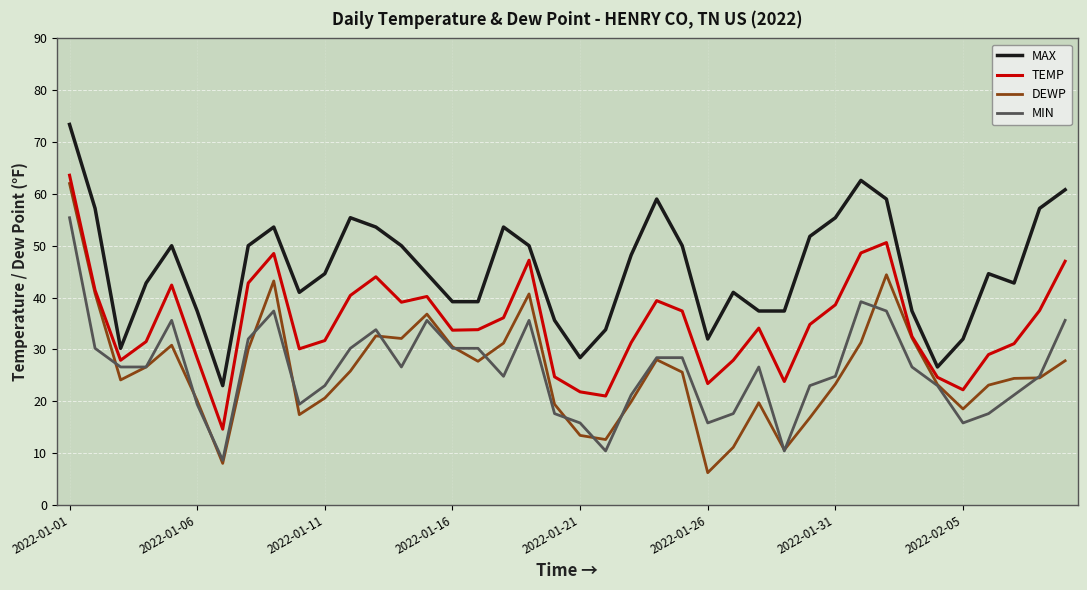

How many lines are shown in the chart?

4